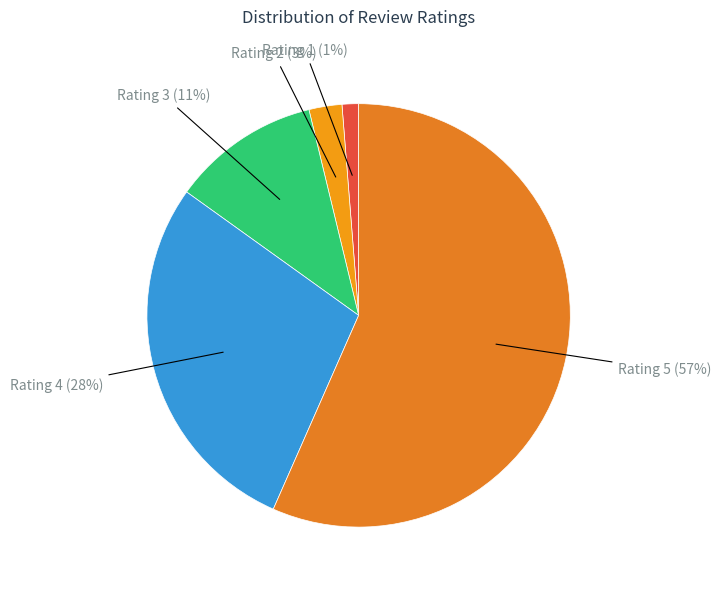

Which category has the smallest portion of the pie?

Rating 1